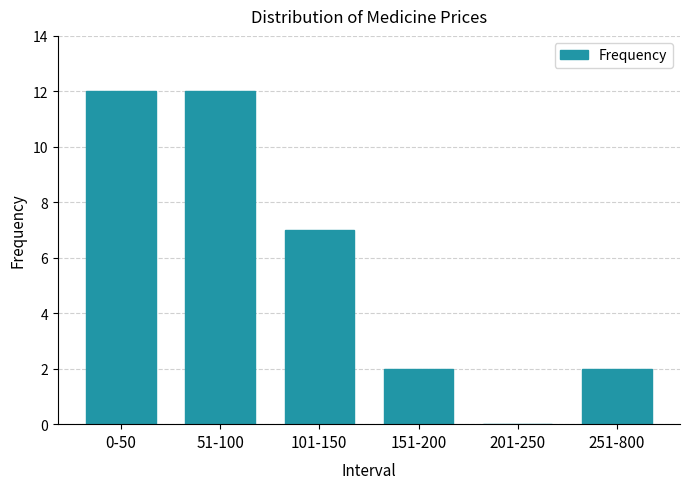

Reading right to left, what are all the values shown in this chart?

251-800=2	201-250=0	151-200=2	101-150=7	51-100=12	0-50=12